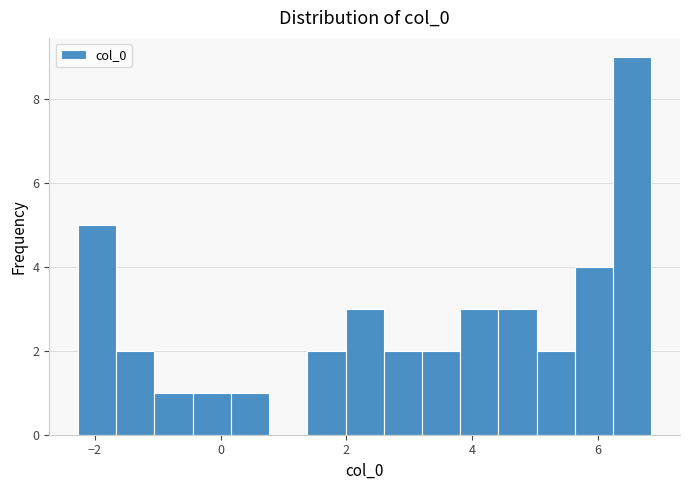

Around what value on the x-axis is the tallest bar? Give the approximate position of its centre, as read against the axis.

6.6